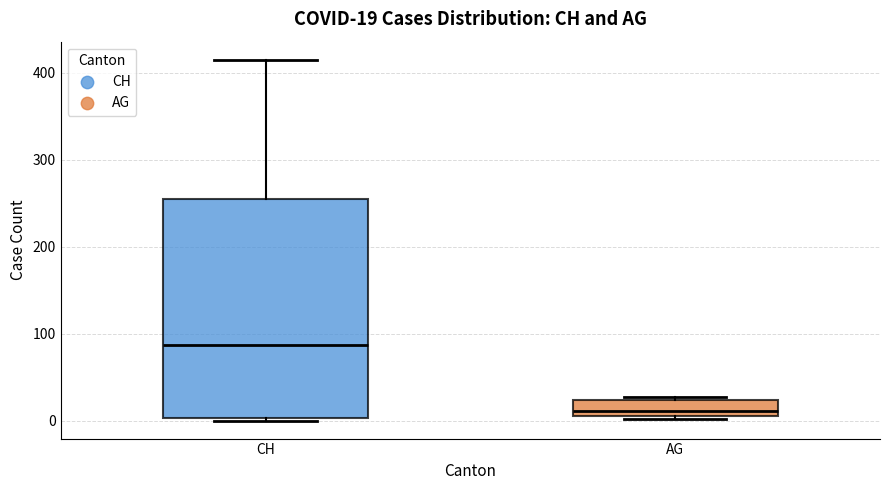

Which box is the tallest, from its lower edge to its upper edge?

CH